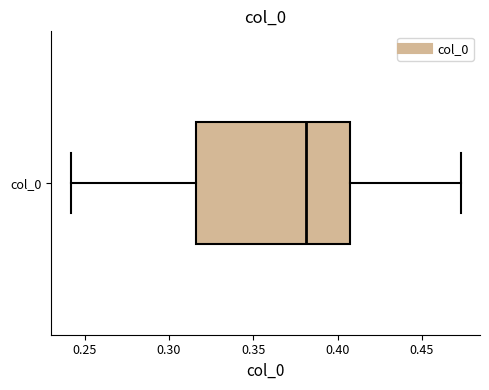

Transcribe this box plot: give where the median line is, the range the box spans, and where the two whiskers end, as read against the x-axis. The values are not printed on the chart, so give them approximately, as read against the axis.

median 0.380, box 0.315 to 0.405, whiskers 0.240 to 0.475